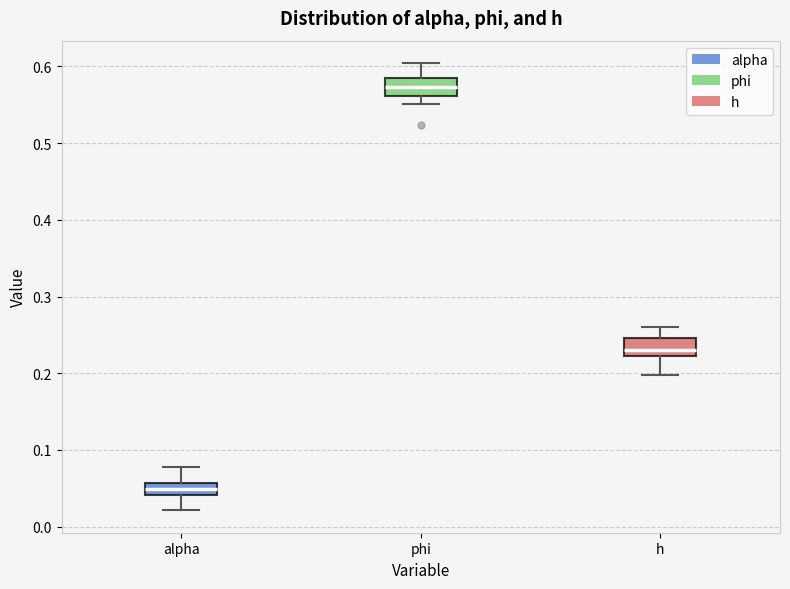

Reading left to right, transcribe this box plot: for each box, give where its median line is, the range the box spans, and where its two whiskers end, as read against the y-axis. The values are not printed on the chart, so give them approximately, as read against the axis.

alpha: median 0.05, box 0.04 to 0.06, whiskers 0.02 to 0.08
phi: median 0.57, box 0.56 to 0.59, whiskers 0.55 to 0.60
h: median 0.23, box 0.22 to 0.25, whiskers 0.20 to 0.26